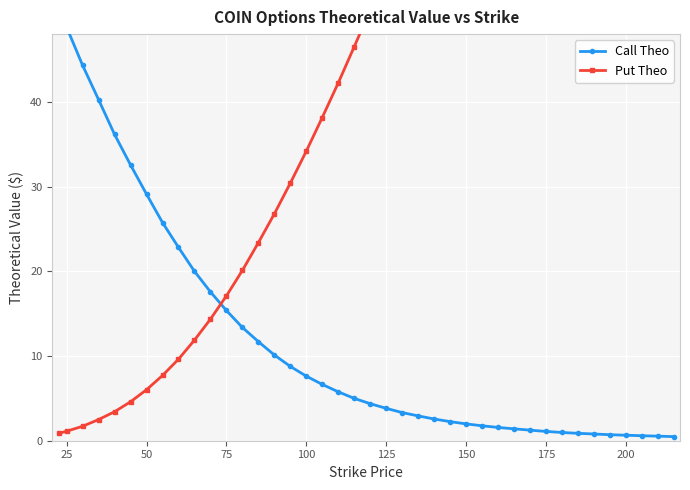

Which series has the largest total across all categories?

Put Theo